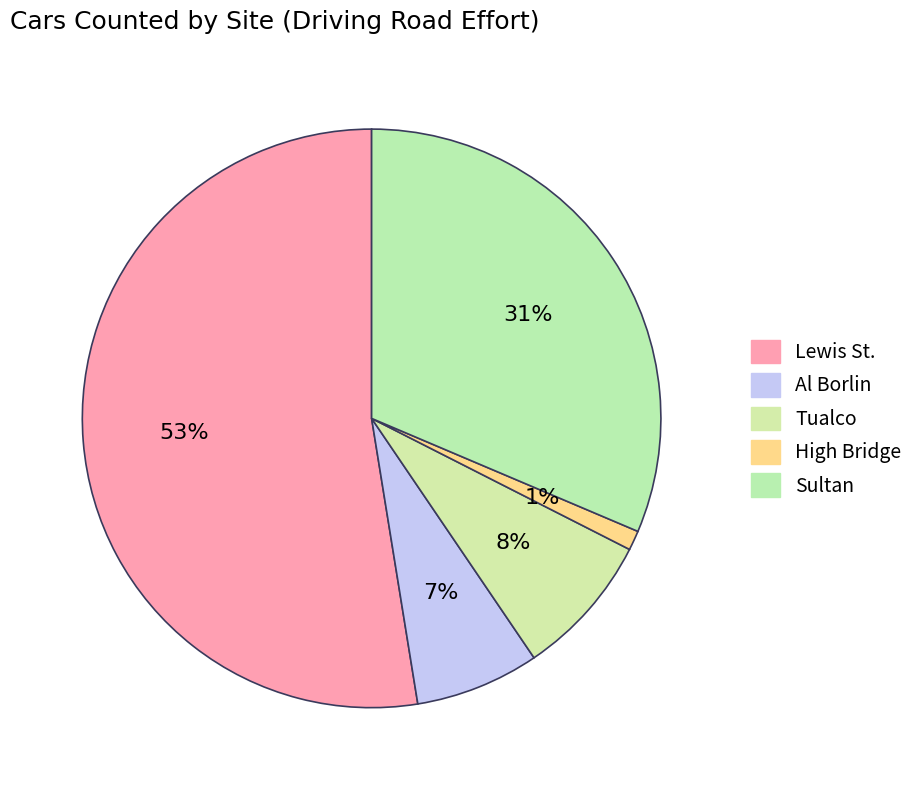

Count the number of slices in the pie.

5